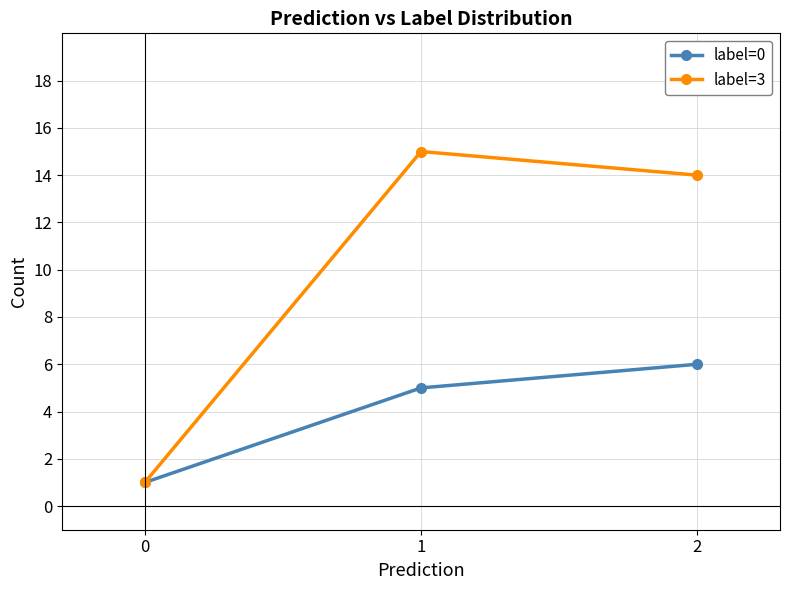

What is the maximum value for label=0?

6